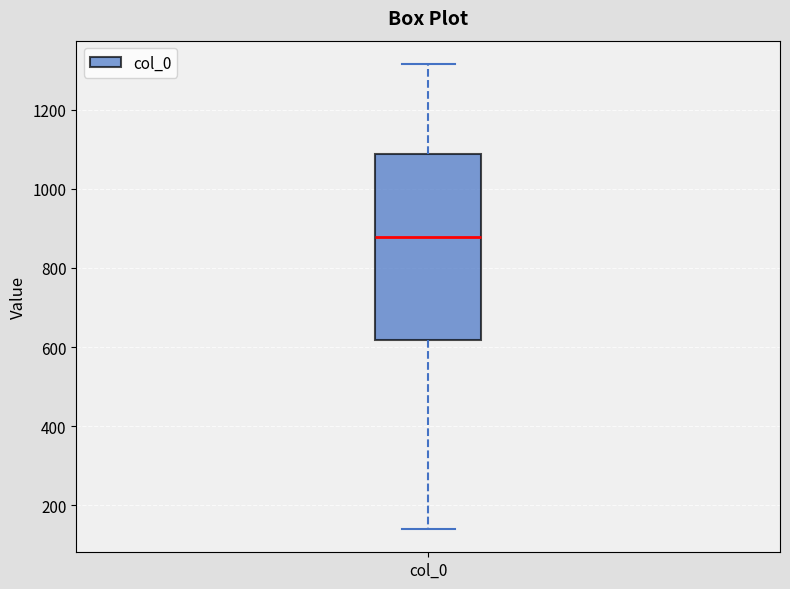

Read this box plot against the y-axis: the position of the median line, the range covered by the box, and the ends of both whiskers. The values are not printed on the chart, so give them approximately, as read against the axis.

median 880, box 620 to 1080, whiskers 140 to 1320